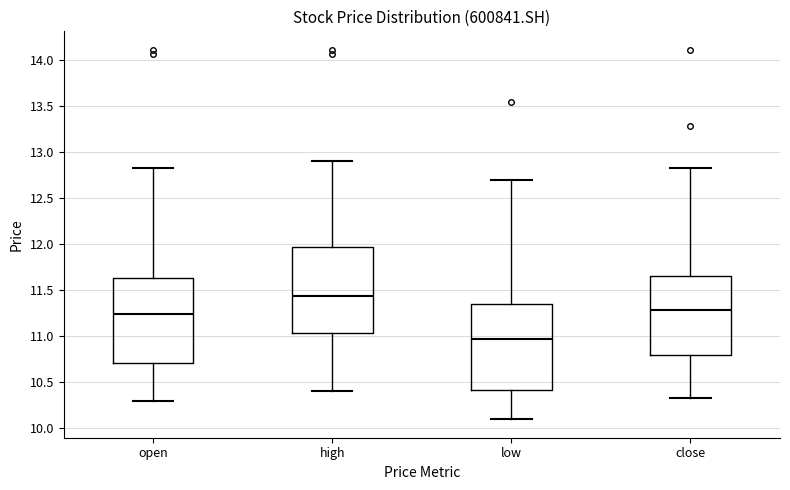

Where is the lower edge of the box for close on the y-axis? The values are not printed on the chart, so give them approximately, as read against the axis.

10.80